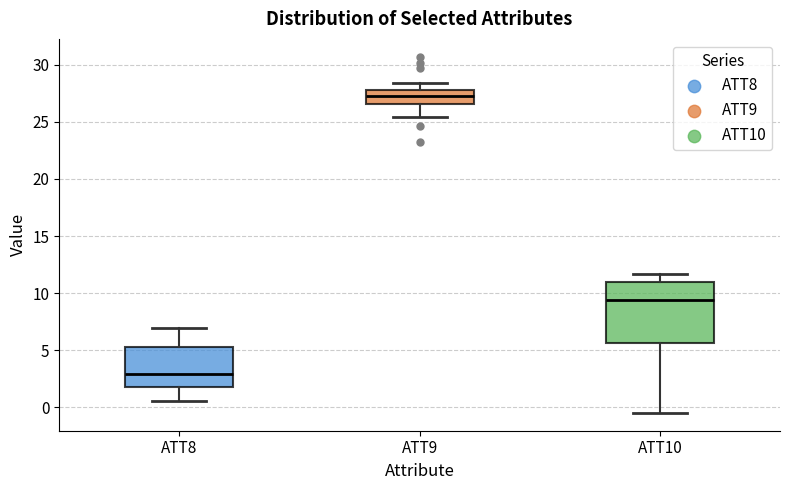

Reading left to right, transcribe this box plot: for each box, give where its median line is, the range the box spans, and where its two whiskers end, as read against the y-axis. The values are not printed on the chart, so give them approximately, as read against the axis.

ATT8: median 3.0, box 2.0 to 5.5, whiskers 0.5 to 7.0
ATT9: median 27.5, box 26.5 to 28.0, whiskers 25.5 to 28.5
ATT10: median 9.5, box 5.5 to 11.0, whiskers -0.5 to 11.5